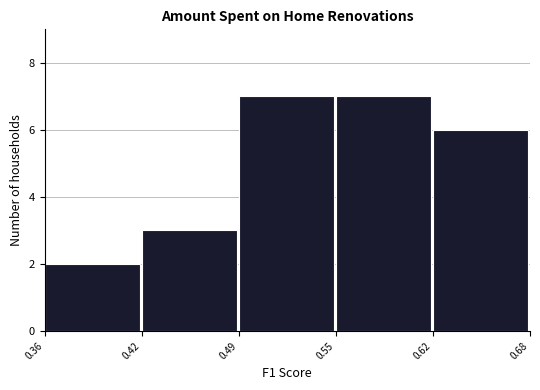

Reading left to right, transcribe all the data shown in this chart.

2	3	7	7	6